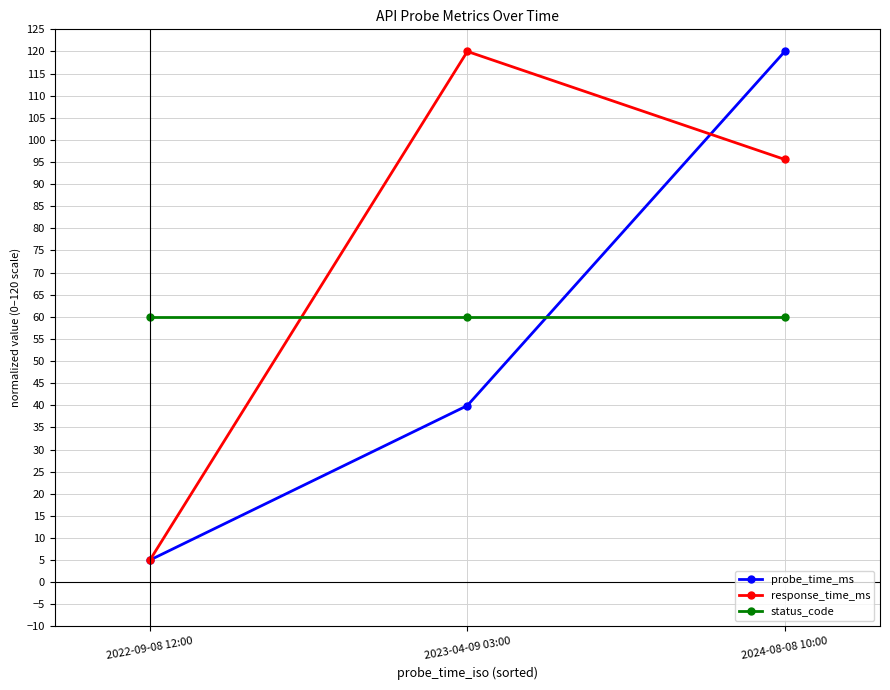

At how many categories does at least one series exceed 48?

3